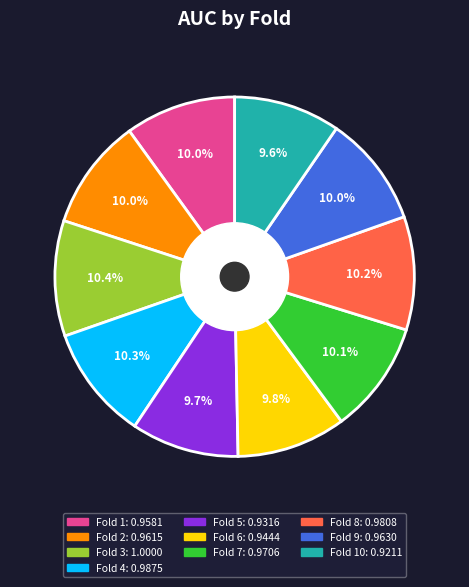

Is there any slice that represents more than half of the pie?

No